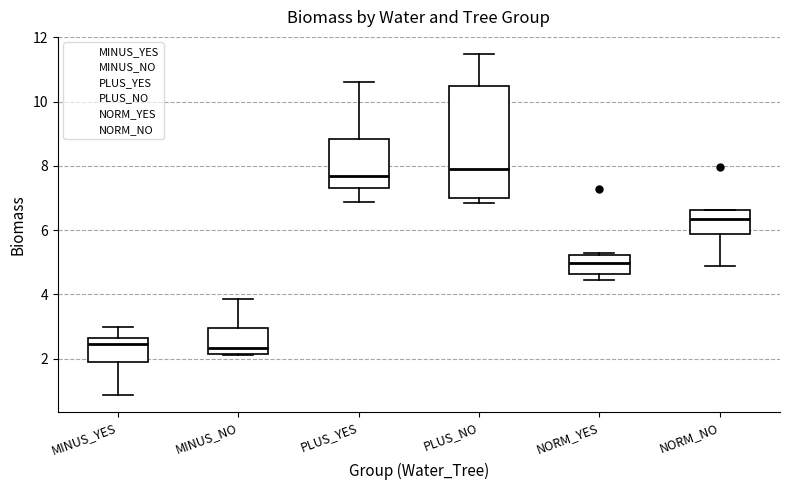

Where is the lower edge of the box for PLUS_YES on the y-axis? The values are not printed on the chart, so give them approximately, as read against the axis.

7.4